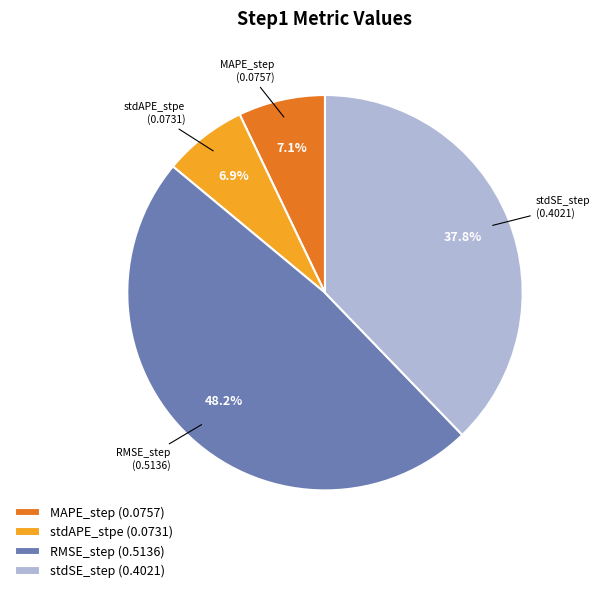

How many slices are in this pie chart?

4